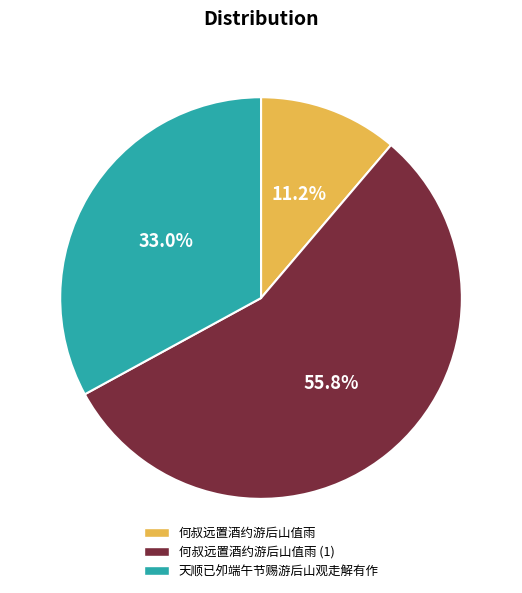

Rank the categories by value from lowest to highest.

何叔远置酒约游后山值雨, 天顺已夘端午节赐游后山观走解有作, 何叔远置酒约游后山值雨 (1)